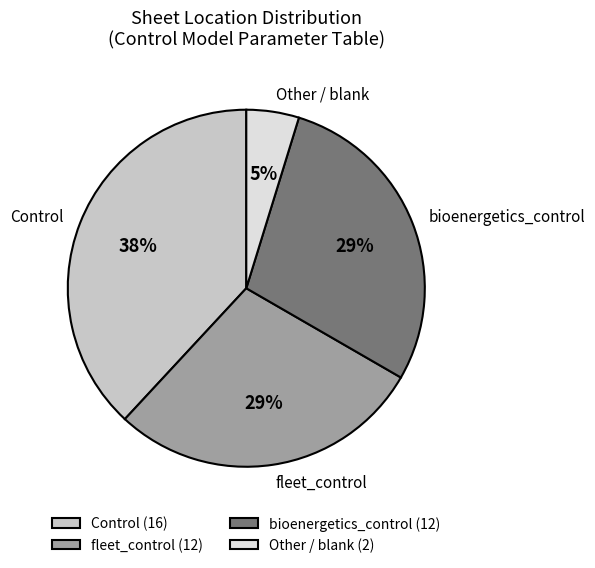

The bioenergetics_control slice represents 23% of the pie. True or false?

False